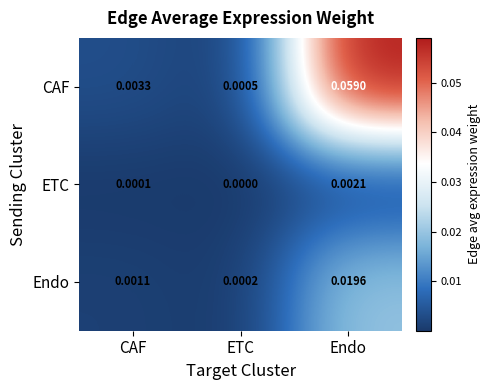

At CAF, list the series in order from smallest to largest.

ETC, Endo, CAF